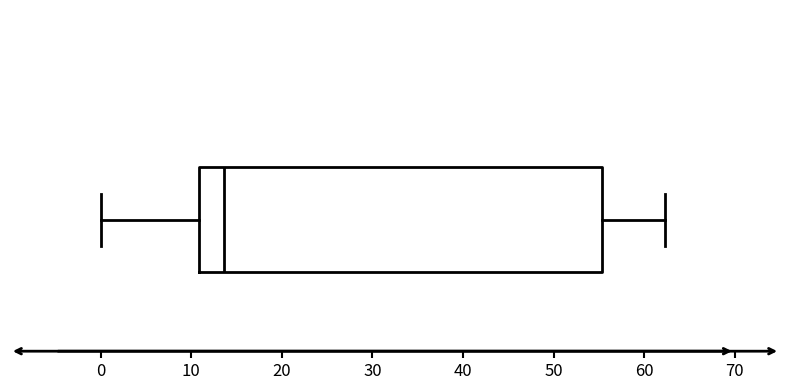

Transcribe this box plot: give where the median line is, the range the box spans, and where the two whiskers end, as read against the x-axis. The values are not printed on the chart, so give them approximately, as read against the axis.

median 14, box 11 to 55, whiskers 0 to 62